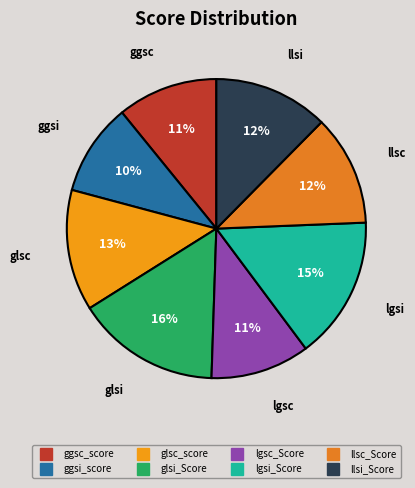

Count the number of slices in the pie.

8